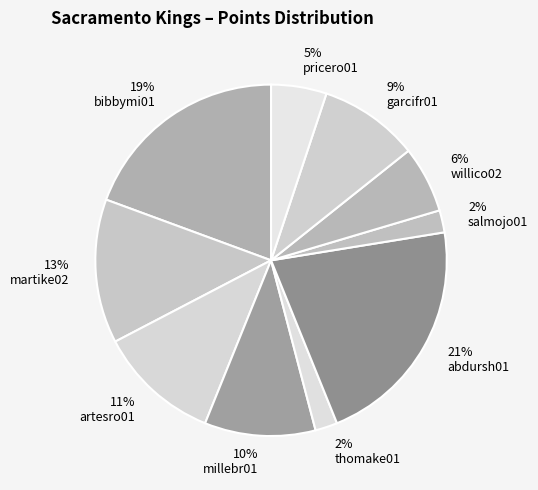

Count the number of slices in the pie.

10